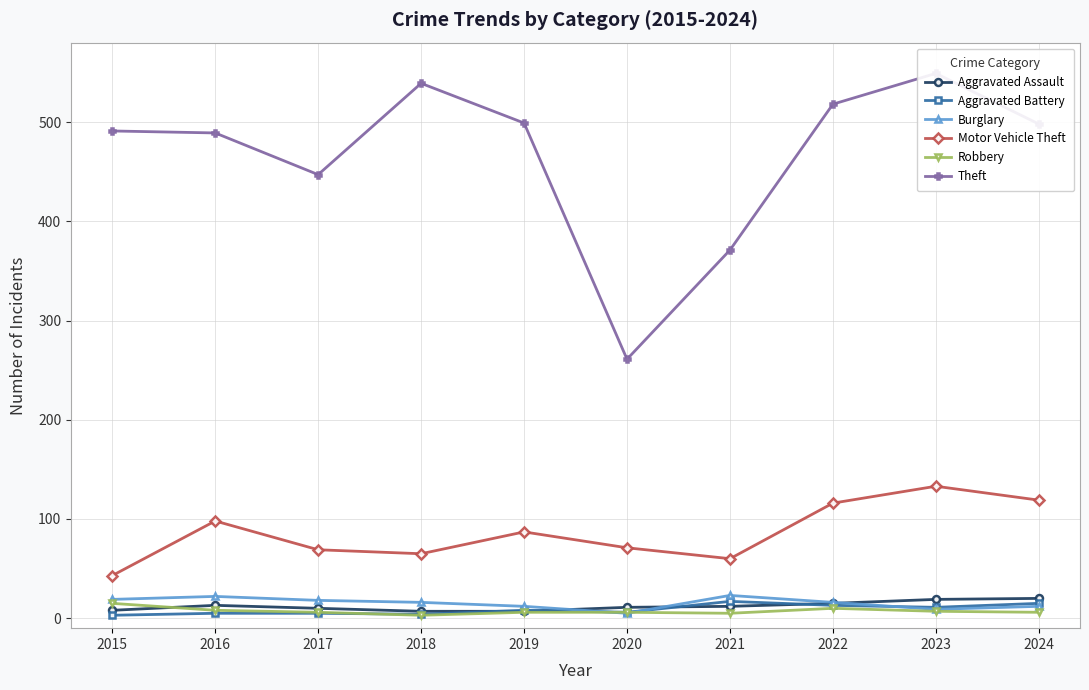

True or false: Aggravated Battery and Theft cross at least once.

False